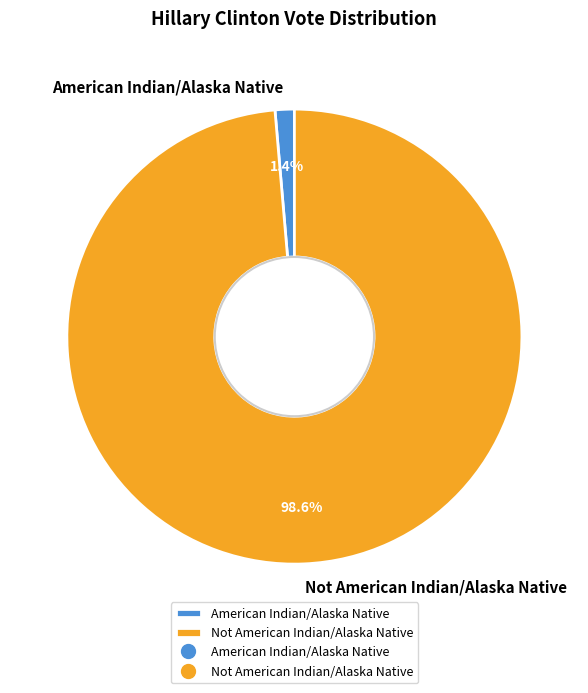

True or false: American Indian/Alaska Native accounts for 11% of the total.

False